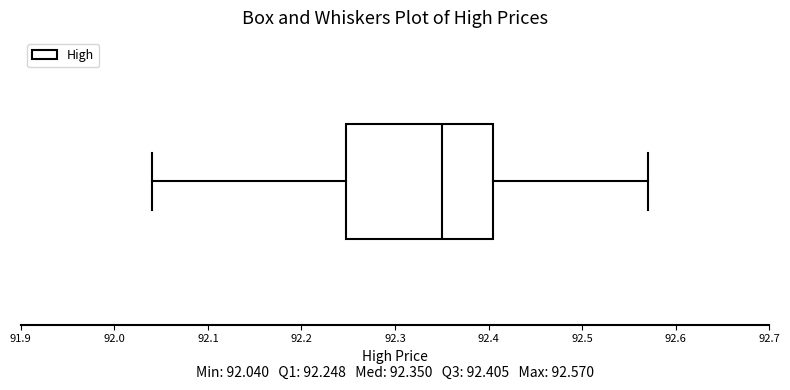

Where does the median line of the box sit on the x-axis? The values are not printed on the chart, so give them approximately, as read against the axis.

92.35